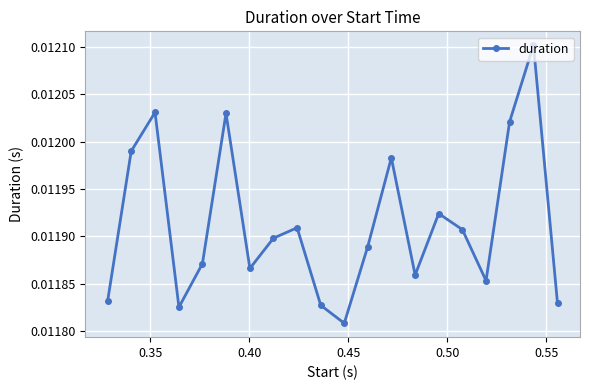

How many interior local valleys (lower than both neighbors) does the data have?

5